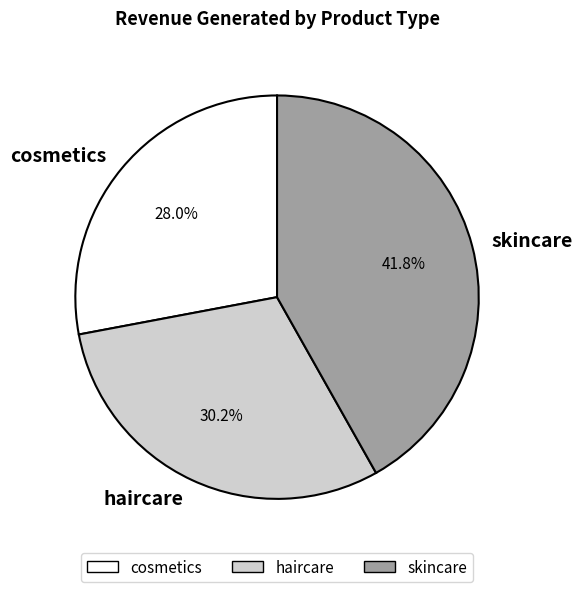

The cosmetics slice represents 28% of the pie. True or false?

True